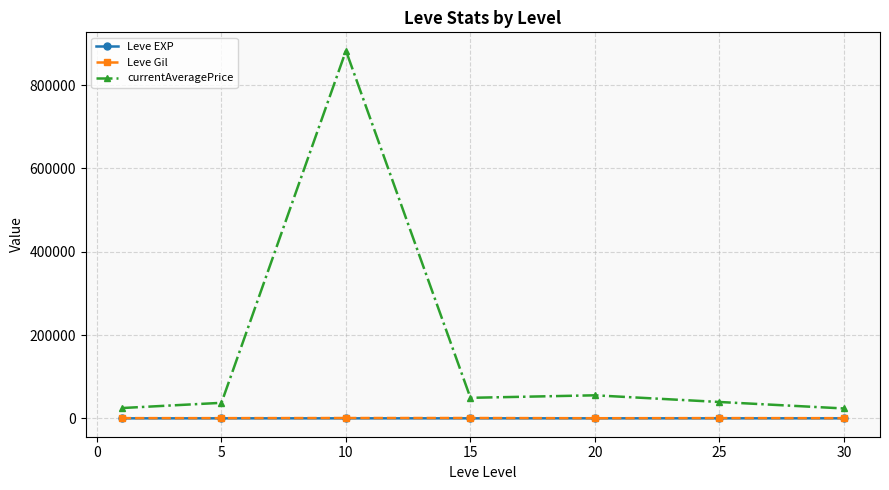

True or false: currentAveragePrice and Leve EXP intersect in this chart.

False